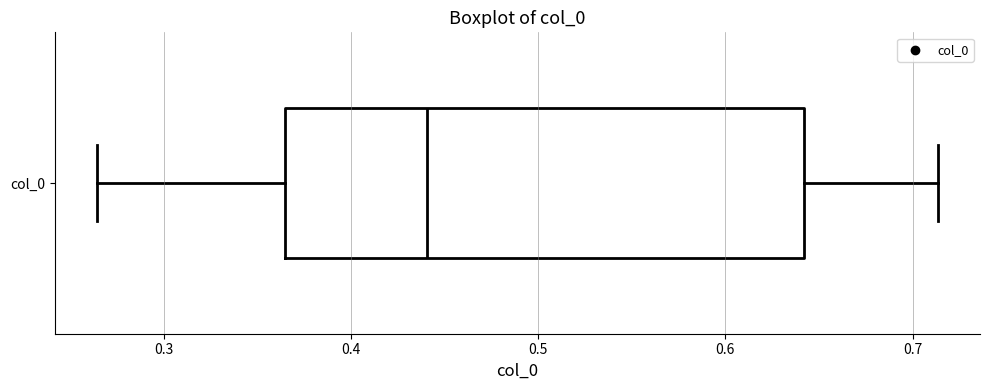

Read this box plot against the x-axis: the position of the median line, the range covered by the box, and the ends of both whiskers. The values are not printed on the chart, so give them approximately, as read against the axis.

median 0.44, box 0.37 to 0.64, whiskers 0.26 to 0.71